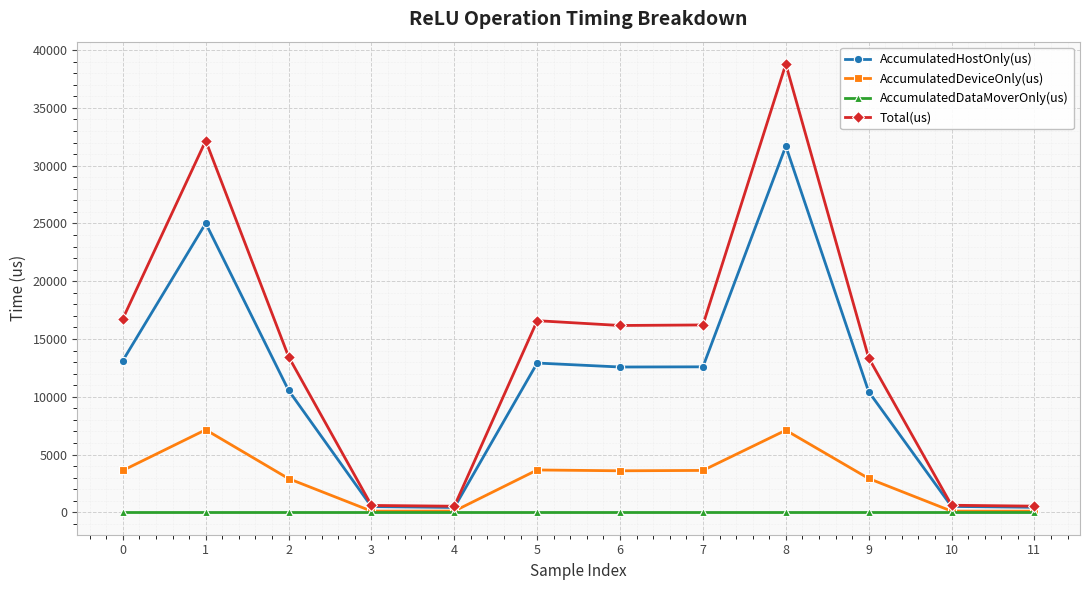

Is it true that AccumulatedDeviceOnly(us) equals 5001.9 at 5?

False